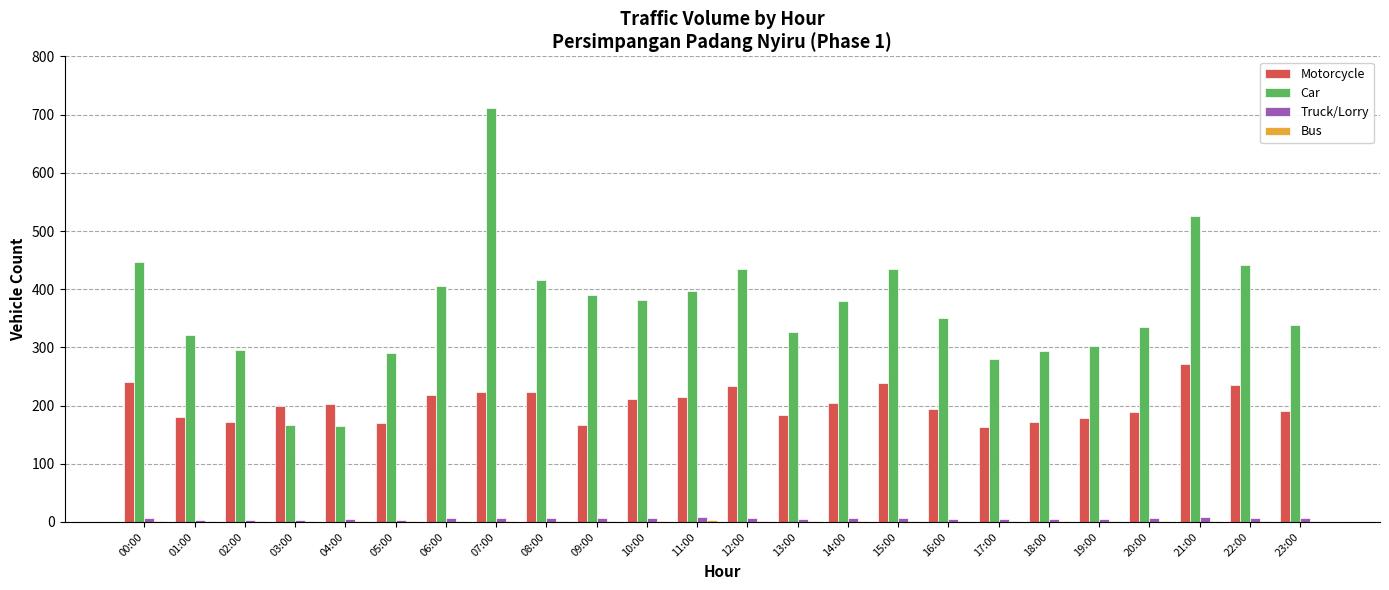

Which series has the largest total across all categories?

Car